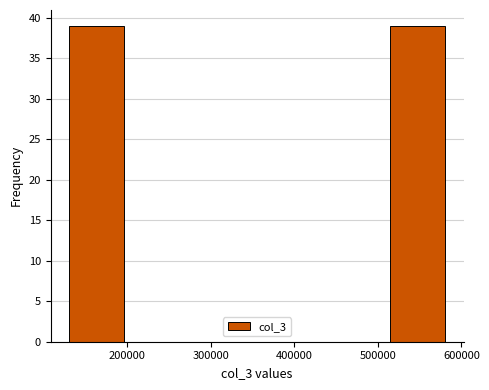

Reading left to right, transcribe this chart: for each bar, give the range it covers on the x-axis and its height. Neither the bar edges nor the heights are printed on the chart, so give them approximately, as read against the axes.

130000 to 200000: 39
200000 to 280000: 0
280000 to 360000: 0
360000 to 430000: 0
430000 to 510000: 0
510000 to 590000: 39